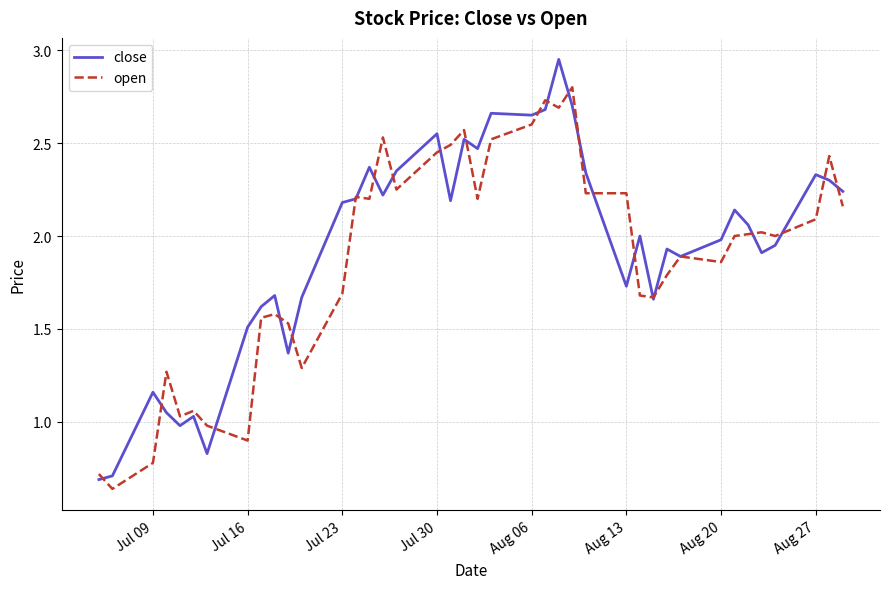

Rank the series by their maximum value, from lowest to highest.

open, close